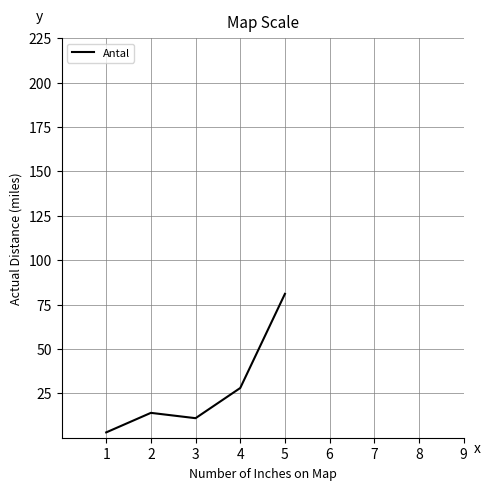

List the labels in order of value, smallest first.

1, 3, 2, 4, 5